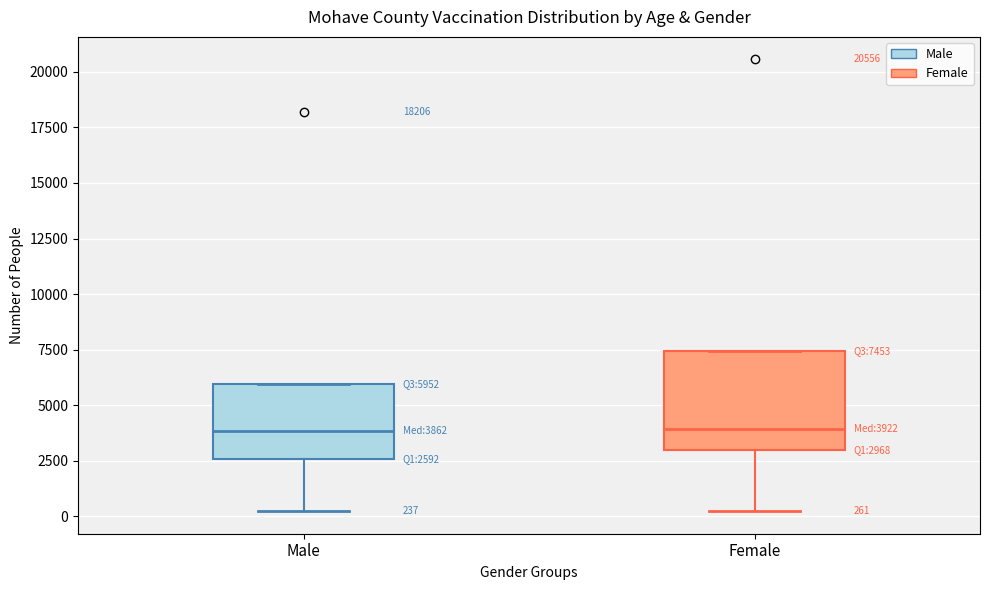

Comparing the boxes themselves (not the whiskers), which one is the tallest?

Female